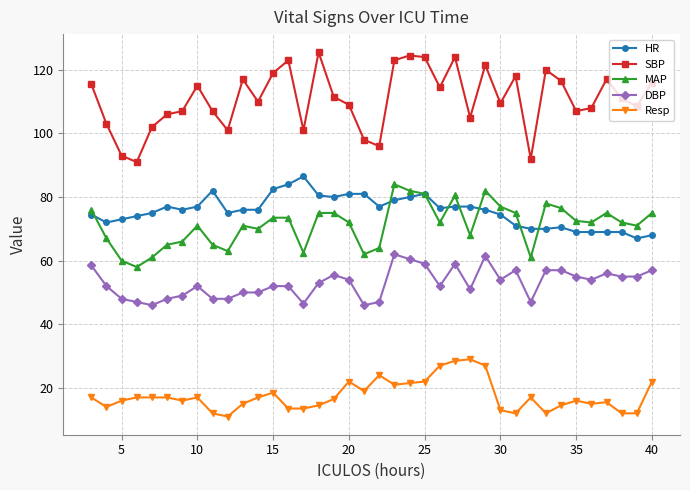

What is the minimum value shown in the chart?

11.0